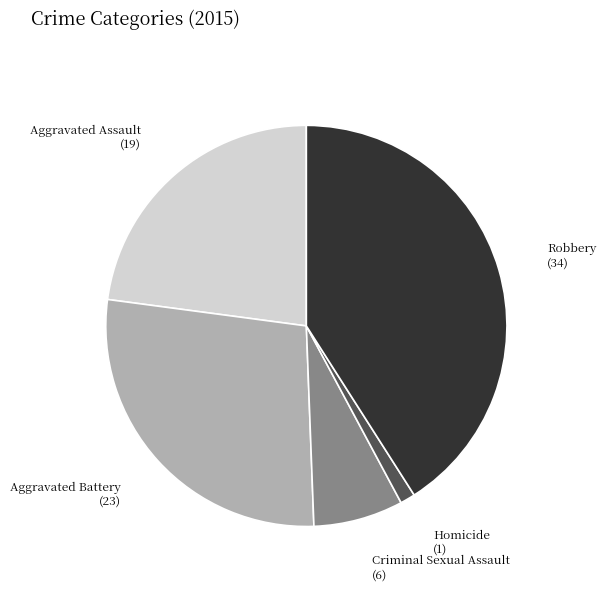

Is there a majority slice in this chart?

No